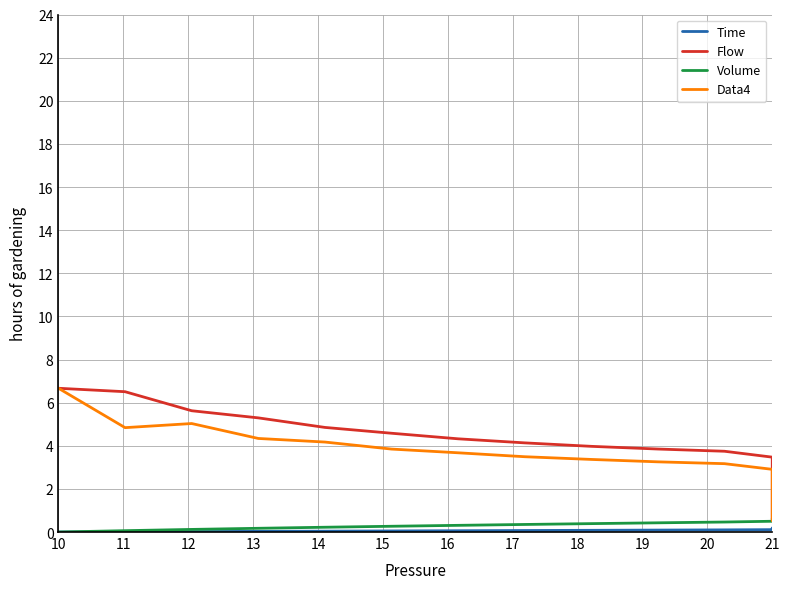

True or false: Volume has a value of 0.4 at 17.

True